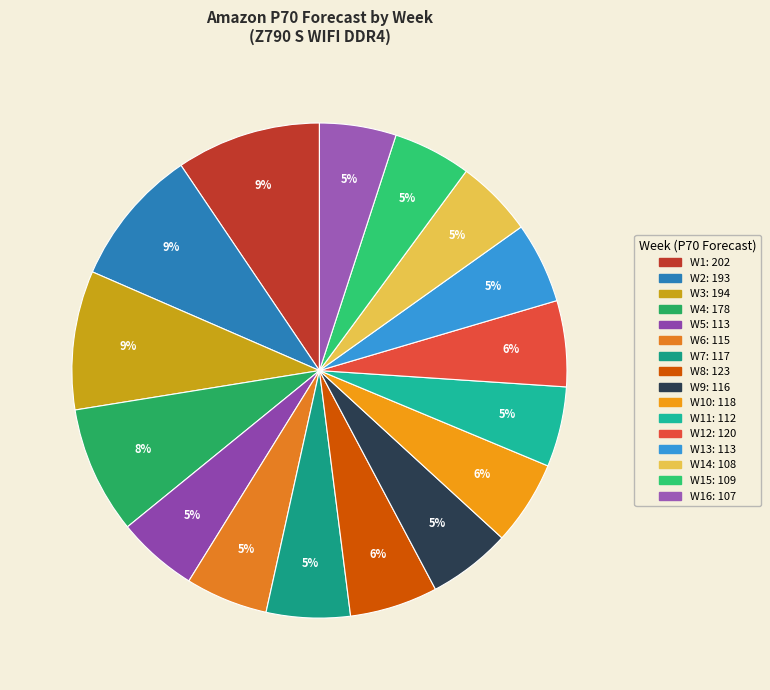

Count the number of slices in the pie.

16